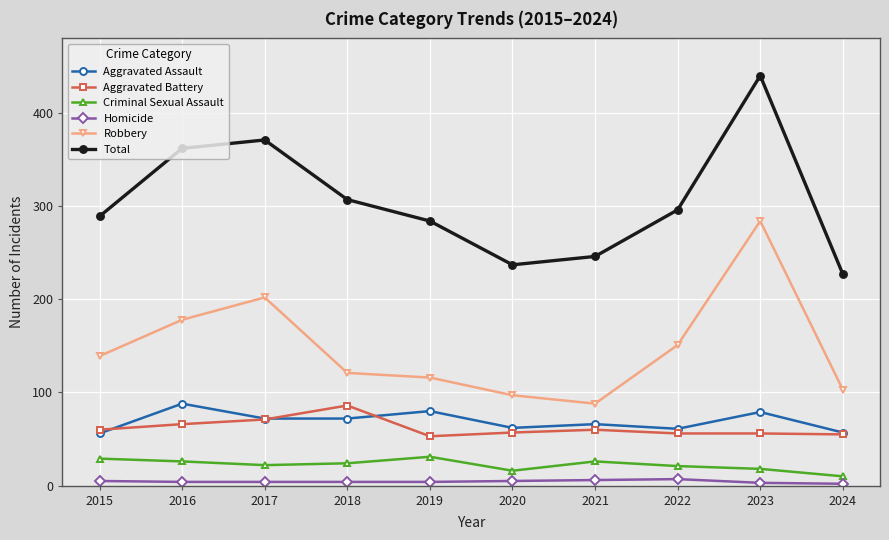

Which series changed the most between 2017 and 2024?

Total